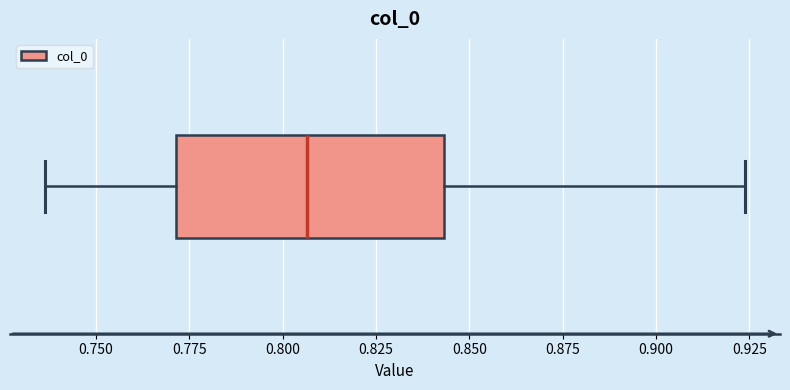

Transcribe this box plot: give where the median line is, the range the box spans, and where the two whiskers end, as read against the x-axis. The values are not printed on the chart, so give them approximately, as read against the axis.

median 0.805, box 0.770 to 0.845, whiskers 0.735 to 0.925